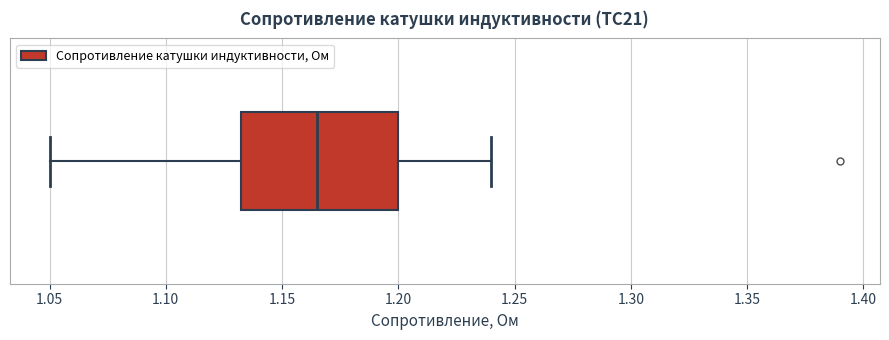

Where is the right edge of the box on the x-axis? The values are not printed on the chart, so give them approximately, as read against the axis.

1.200